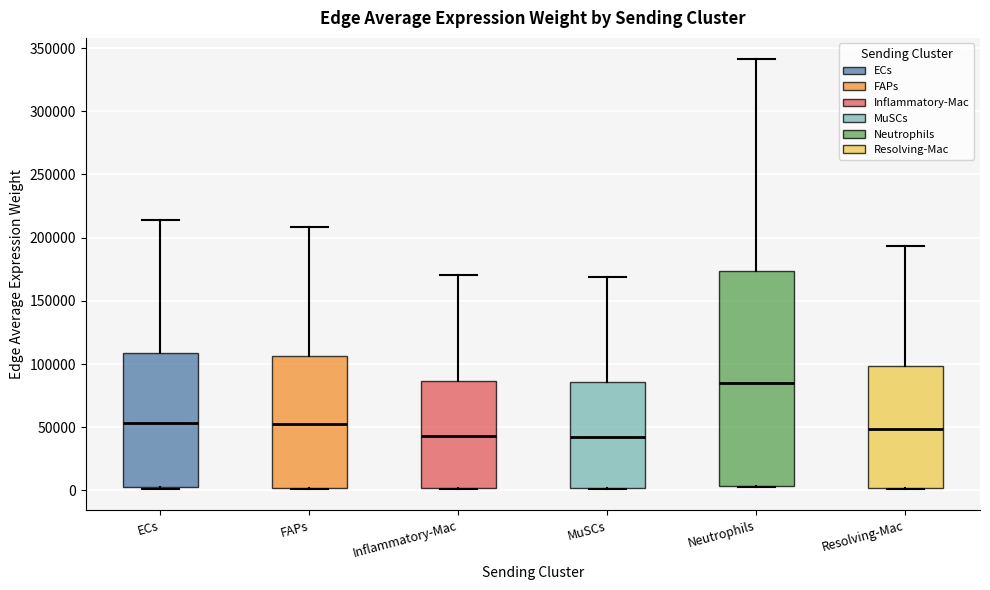

Reading left to right, read every box against the y-axis: the position of its median line, the range the box covers, and the ends of its whiskers. The values are not printed on the chart, so give them approximately, as read against the axis.

ECs: median 55000, box 0 to 110000, whiskers 0 to 215000
FAPs: median 50000, box 0 to 105000, whiskers 0 to 210000
Inflammatory-Mac: median 45000, box 0 to 85000, whiskers 0 to 170000
MuSCs: median 40000, box 0 to 85000, whiskers 0 to 170000
Neutrophils: median 85000, box 5000 to 175000, whiskers 0 to 340000
Resolving-Mac: median 50000, box 0 to 100000, whiskers 0 to 195000